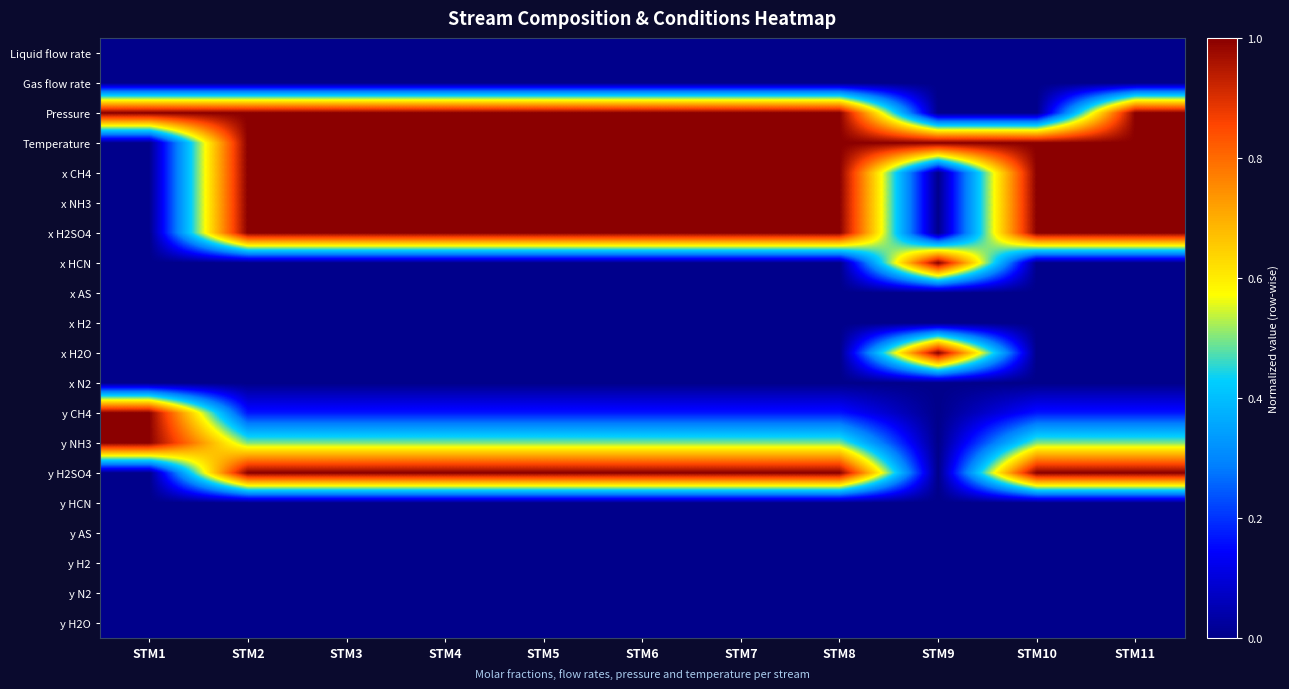

At how many categories does at least one series exceed 0?

11